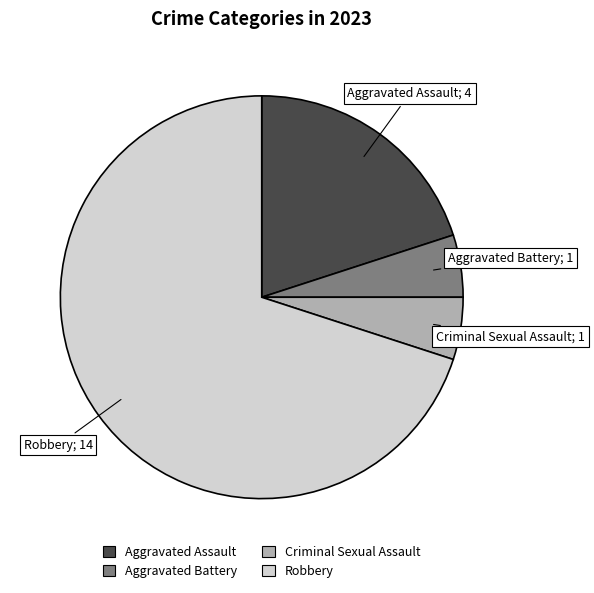

Which slice represents more than half of the pie?

Robbery